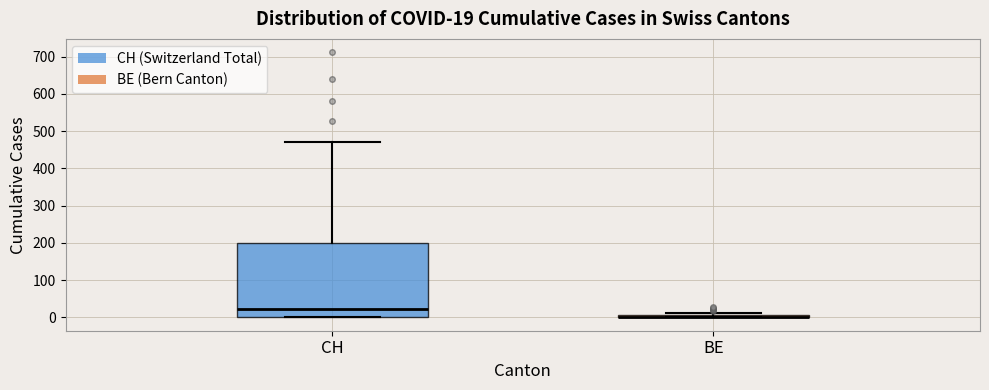

Which box is the tallest, from its lower edge to its upper edge?

CH